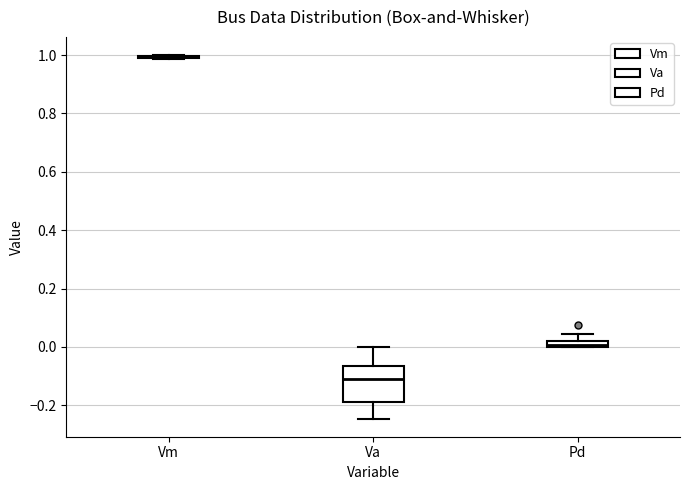

Comparing the boxes themselves (not the whiskers), which one is the tallest?

Va